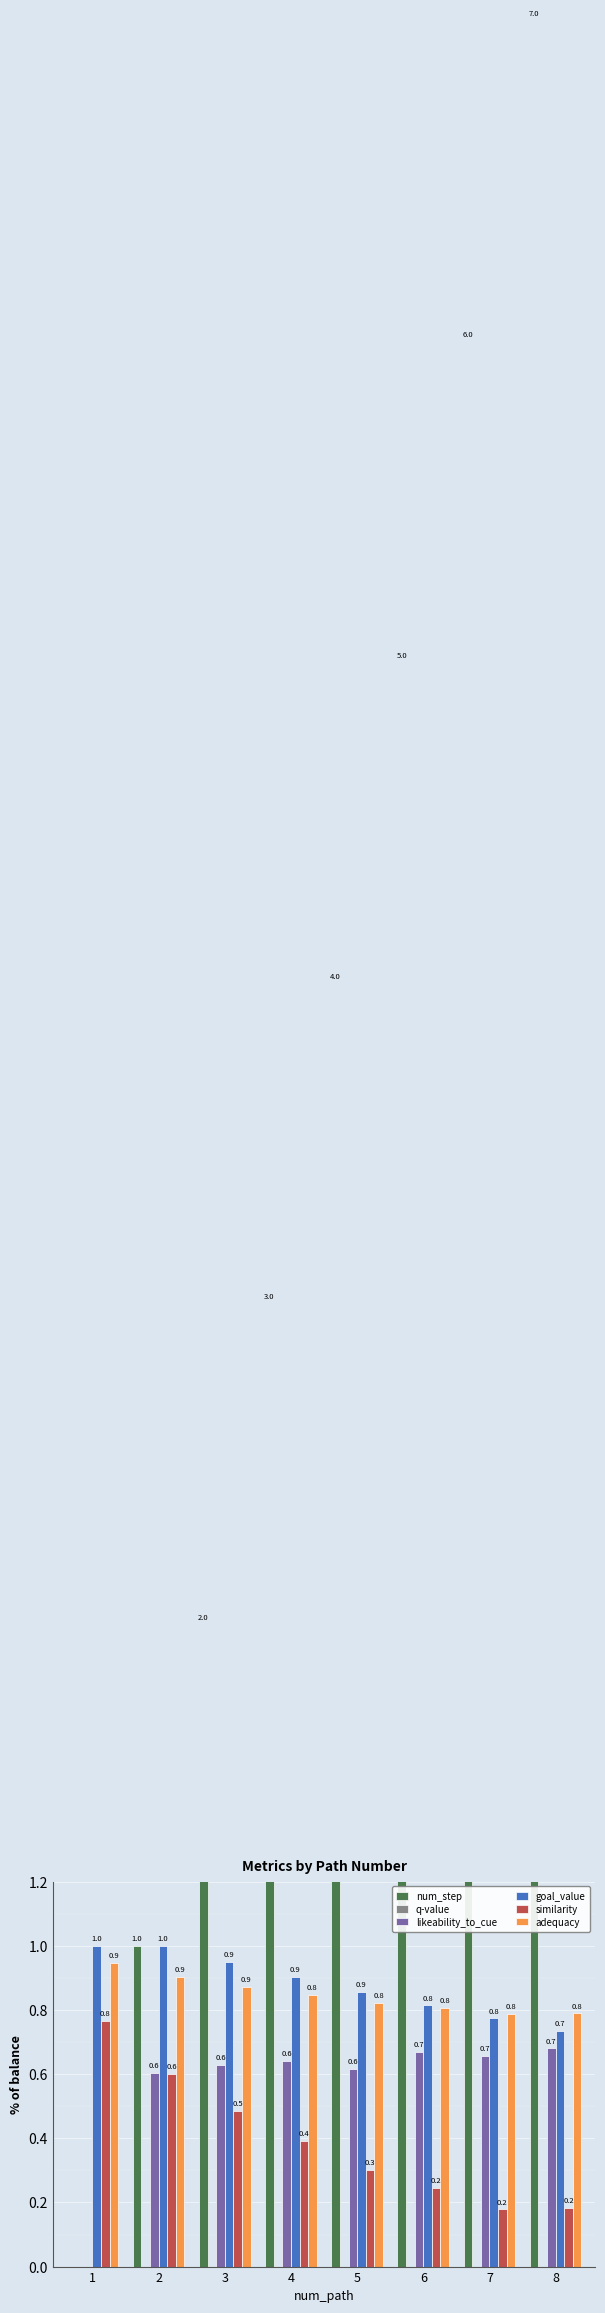

Which label corresponds to the largest value in the chart?

8